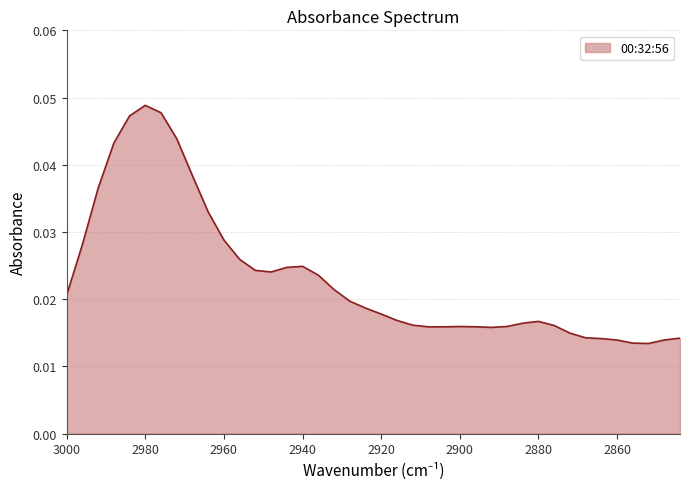

True or false: the data has more than 2 interior local peaks.

True